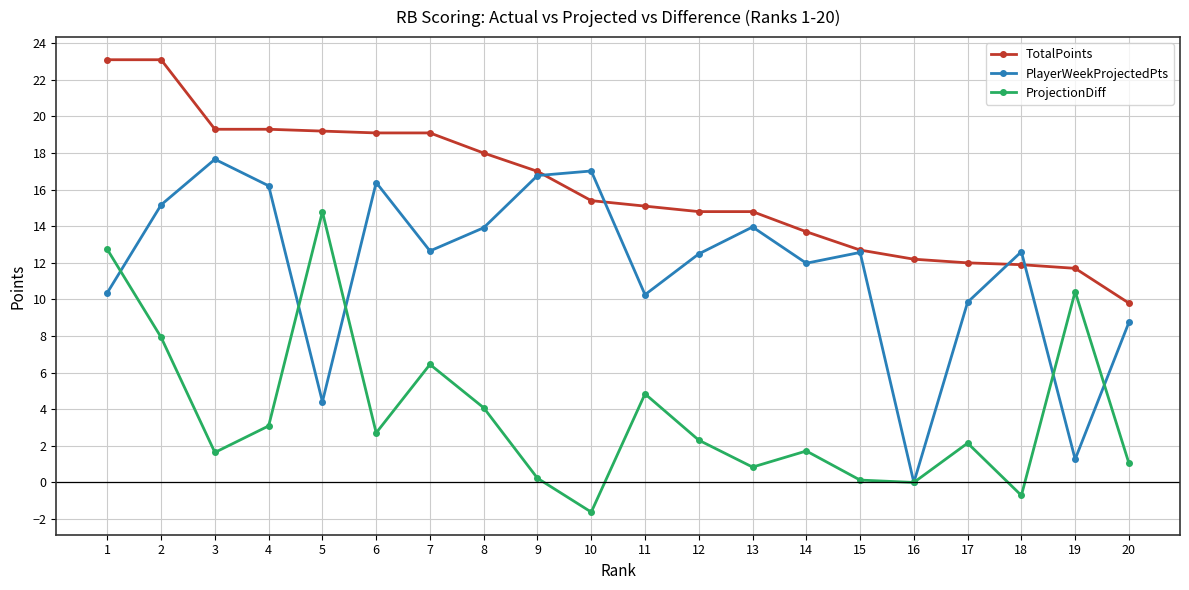

What is the spread (max minus min) of values at 13?

14.0